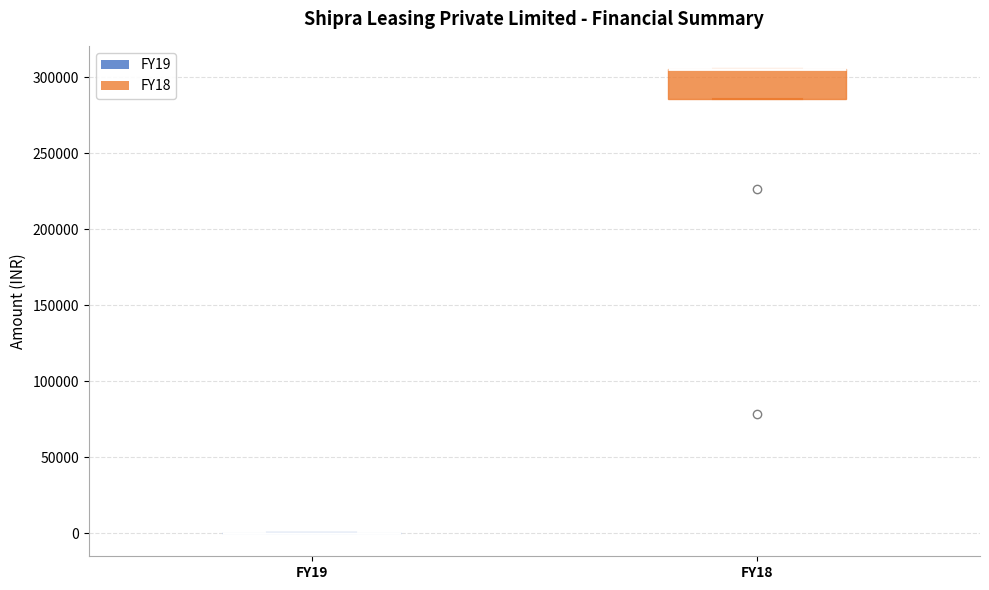

Comparing the boxes themselves (not the whiskers), which one is the tallest?

FY18